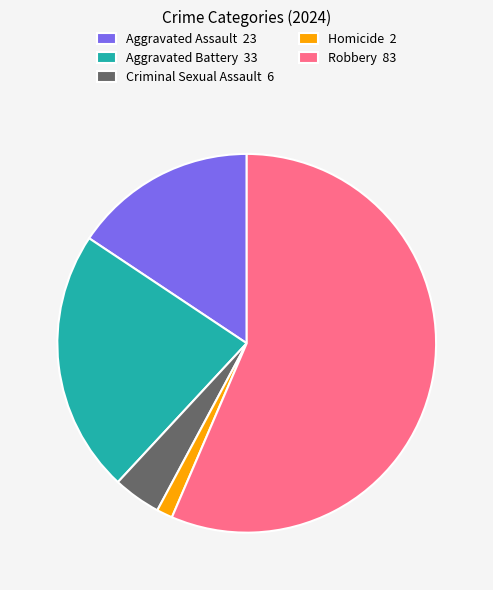

Do Robbery and Homicide together represent more than half of the pie?

Yes